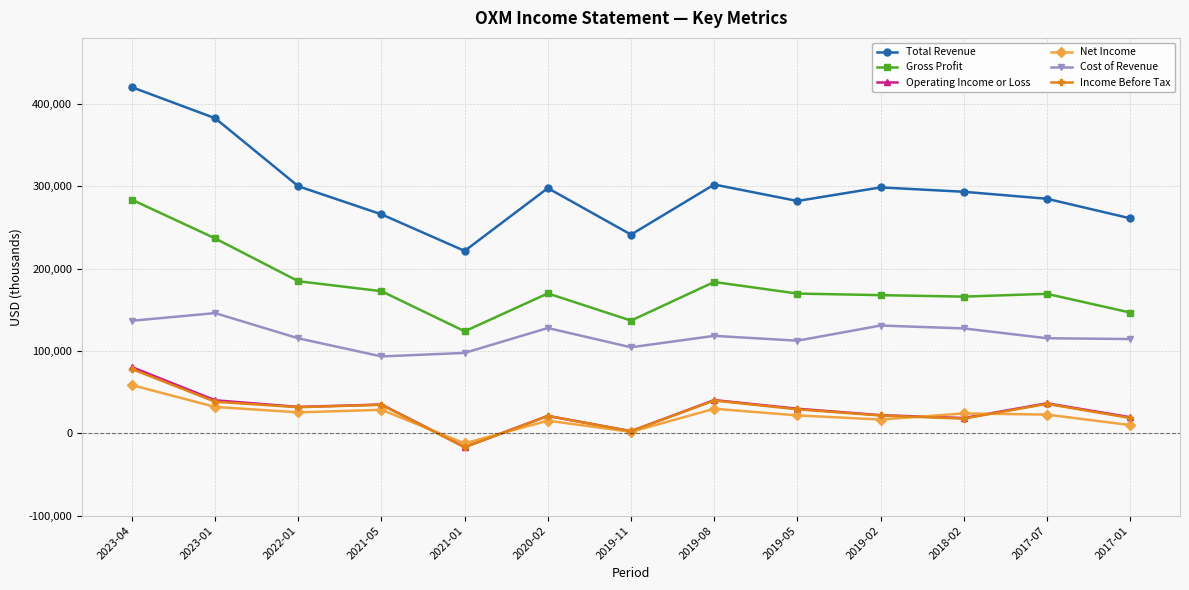

Where does the Operating Income or Loss series first go above 29800?

2023-04